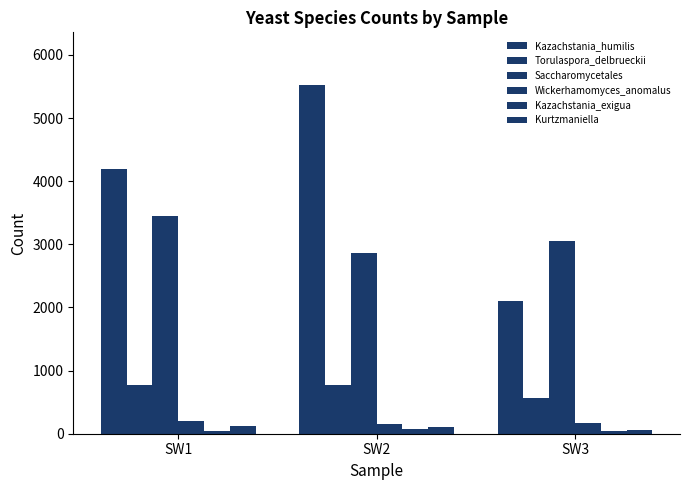

Which series has the widest spread of values?

Kazachstania_humilis